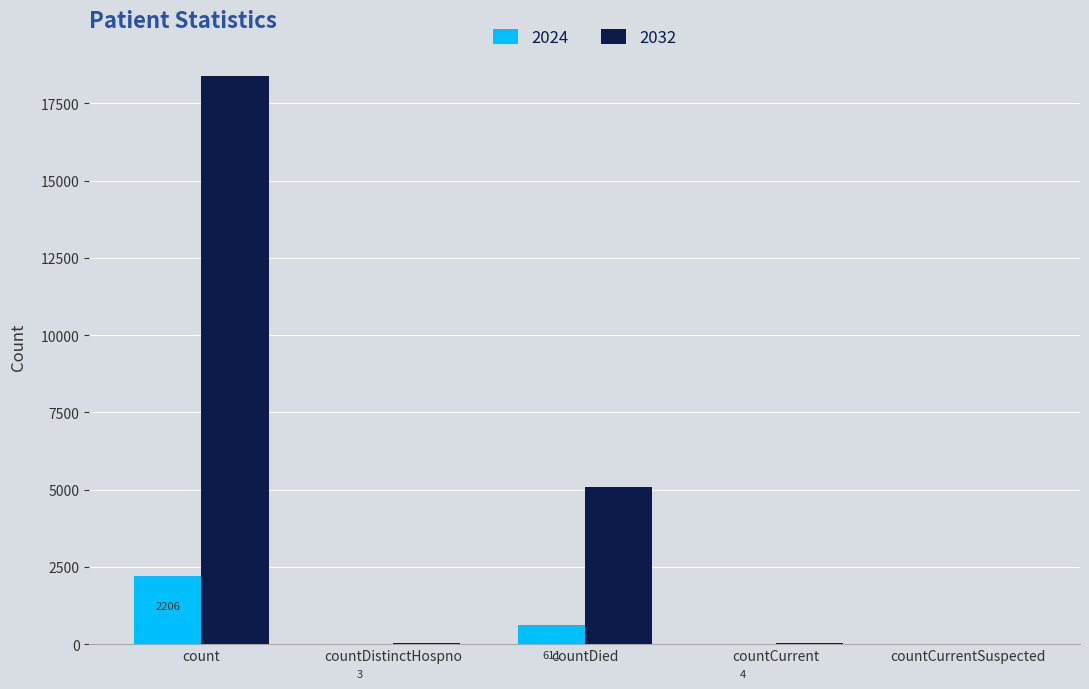

Which label corresponds to the largest value in the chart?

count